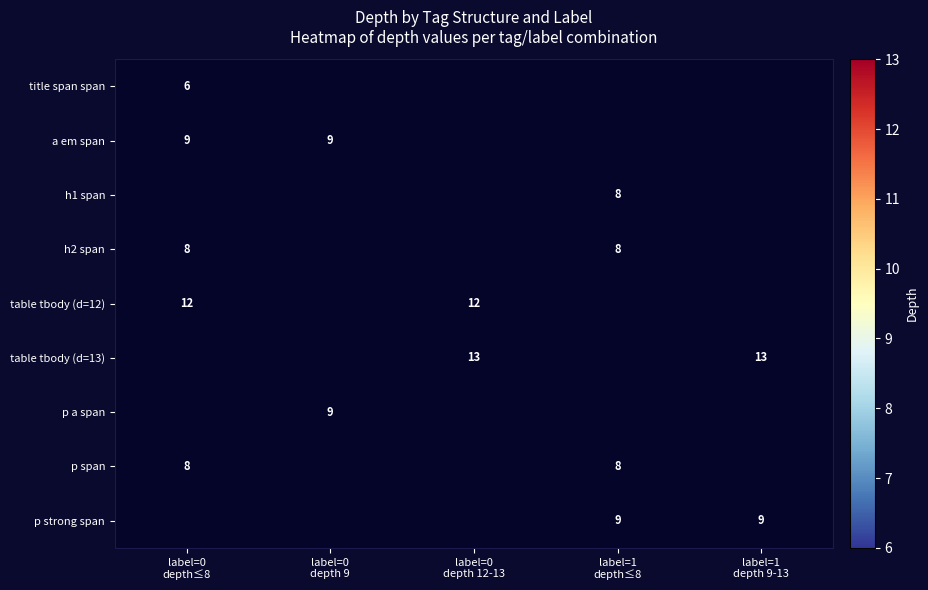

The value of p span at label=1 depth≤8 is 8.0. True or false?

True